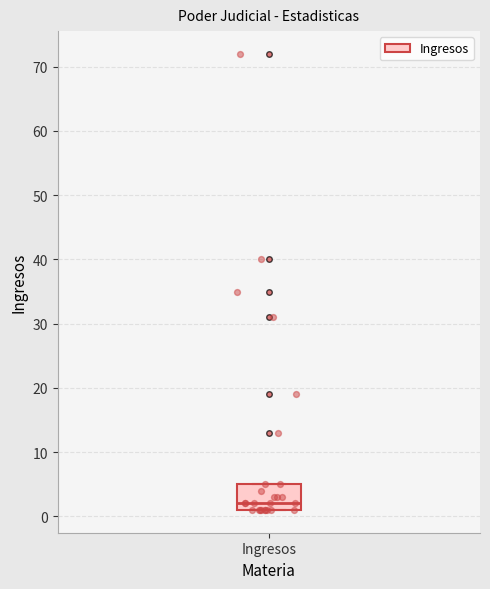

Transcribe this box plot: give where the median line is, the range the box spans, and where the two whiskers end, as read against the y-axis. The values are not printed on the chart, so give them approximately, as read against the axis.

median 2, box 1 to 5, whiskers 1 to 5